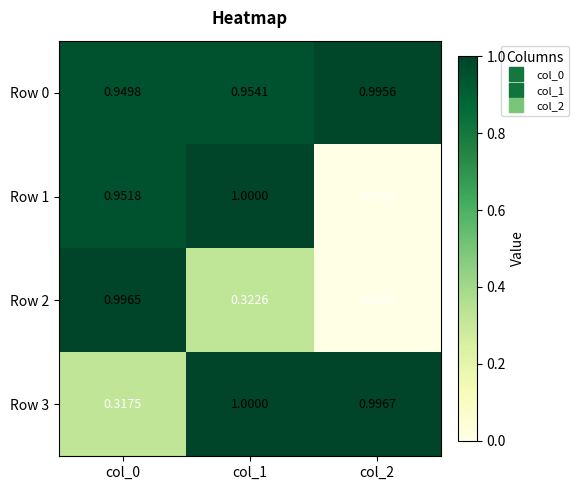

Is the value of Row 3 at col_2 greater than the value of Row 0 at col_0?

Yes